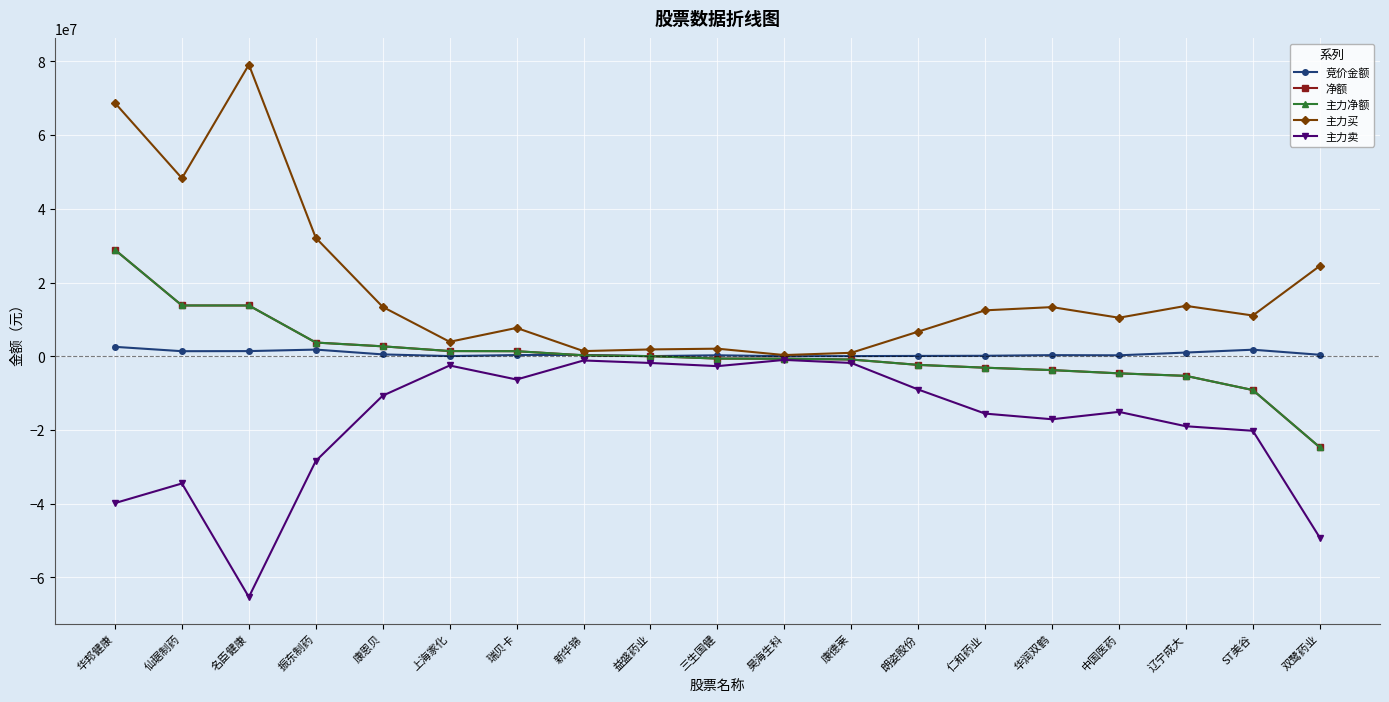

Is this an area chart (filled region under the line)?

No